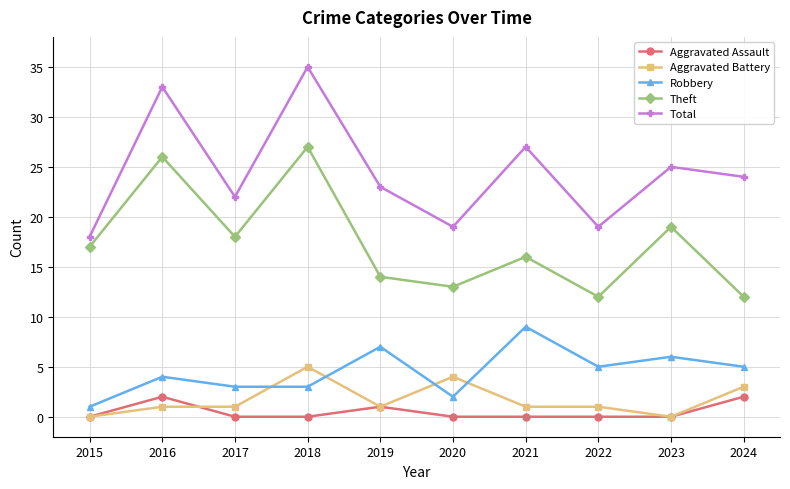

Read the Aggravated Assault value at 2024.

2